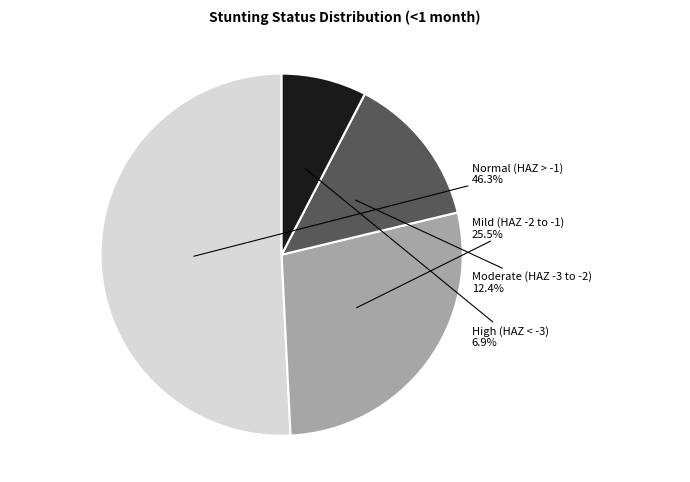

How many slices are in this pie chart?

4